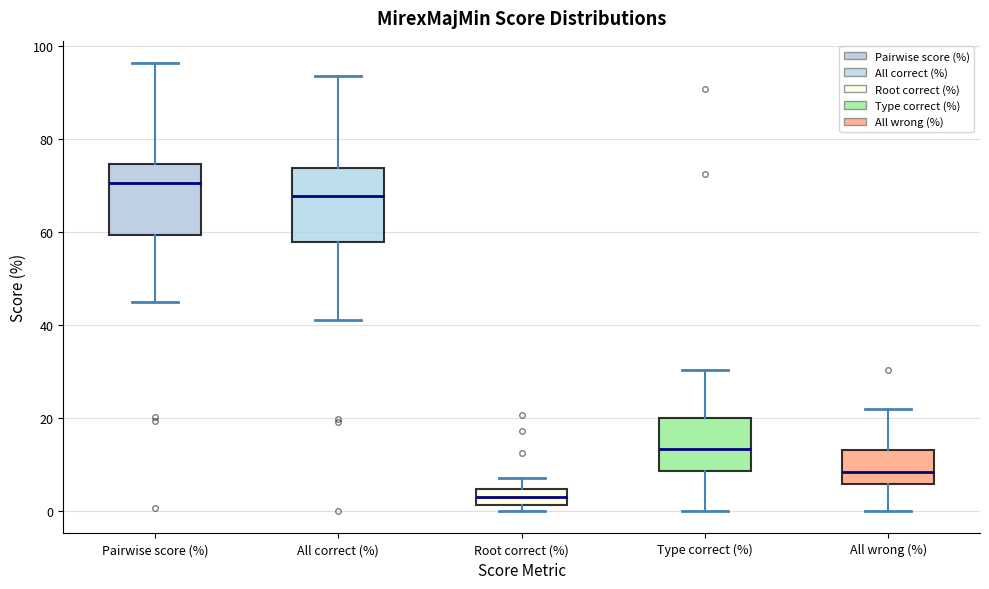

Reading left to right, read every box against the y-axis: the position of its median line, the range the box covers, and the ends of its whiskers. The values are not printed on the chart, so give them approximately, as read against the axis.

Pairwise score (%): median 70, box 60 to 74, whiskers 44 to 96
All correct (%): median 68, box 58 to 74, whiskers 42 to 94
Root correct (%): median 2 (inside the box), box 2 to 4, whiskers 0 to 8
Type correct (%): median 14, box 8 to 20, whiskers 0 to 30
All wrong (%): median 8, box 6 to 14, whiskers 0 to 22